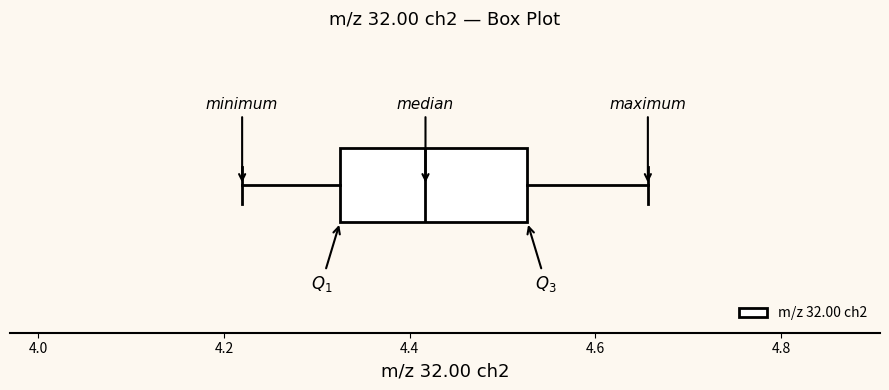

Transcribe this box plot: give where the median line is, the range the box spans, and where the two whiskers end, as read against the x-axis. The values are not printed on the chart, so give them approximately, as read against the axis.

median 4.42, box 4.32 to 4.52, whiskers 4.22 to 4.66